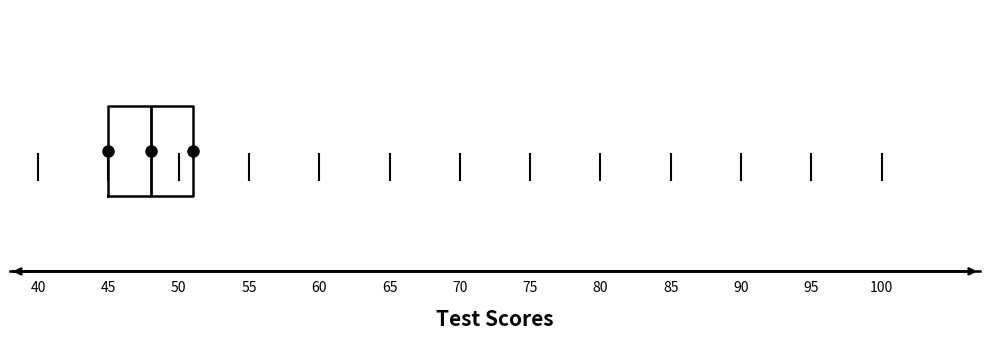

Where does the median line of the box sit on the x-axis? The values are not printed on the chart, so give them approximately, as read against the axis.

48